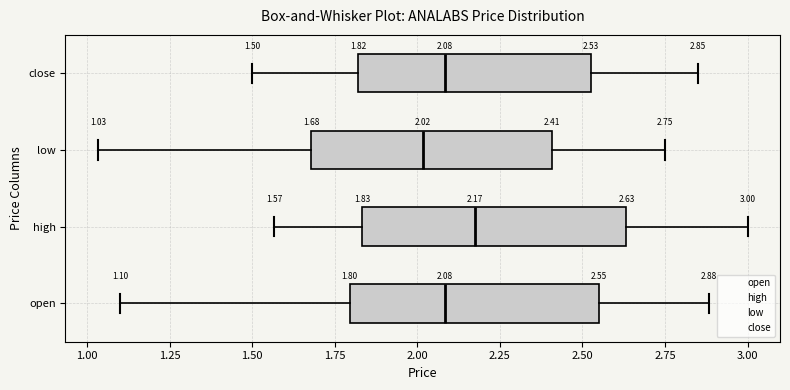

Which box has the furthest to the left median line?

low